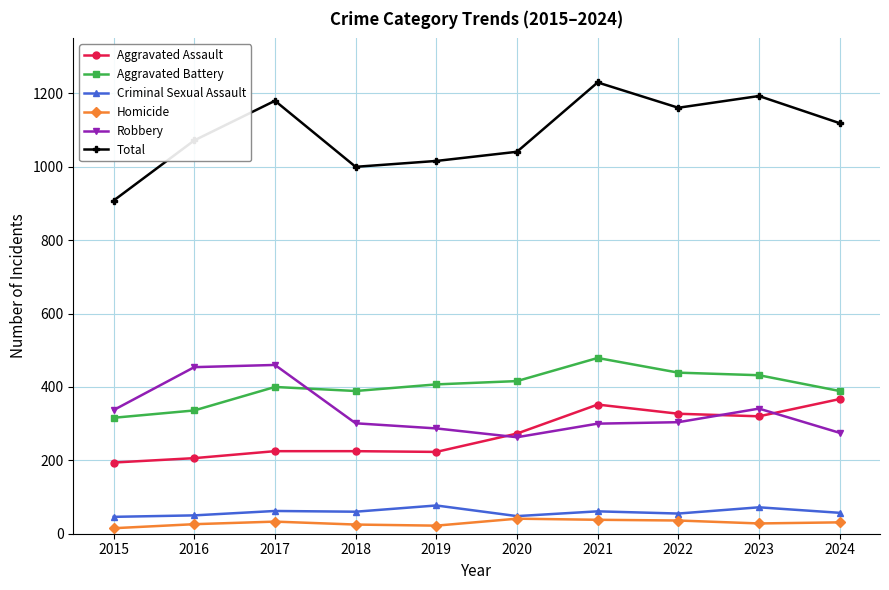

Rank the series by their maximum value, from highest to lowest.

Total, Aggravated Battery, Robbery, Aggravated Assault, Criminal Sexual Assault, Homicide